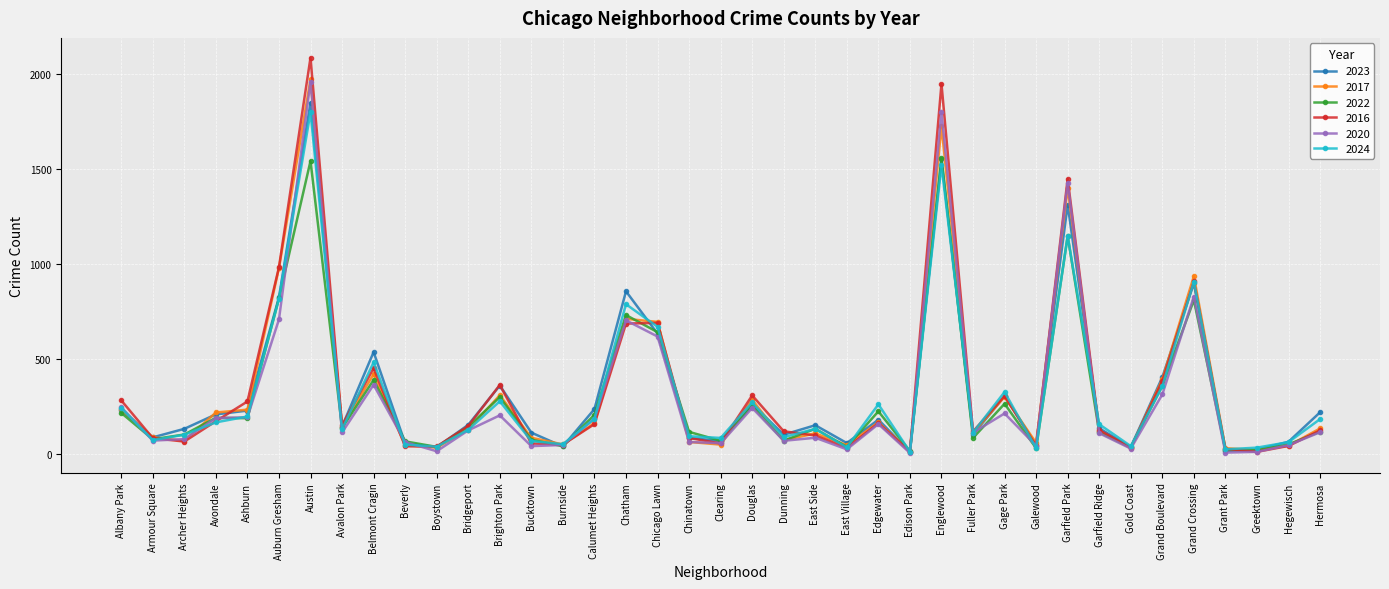

What is the sum of the 2024 values at Chatham and Archer Heights?

889